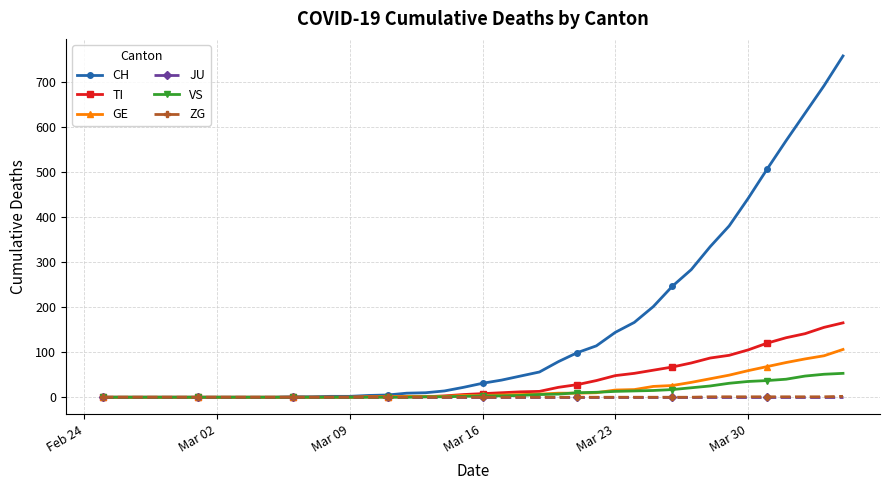

How many lines are shown in the chart?

6